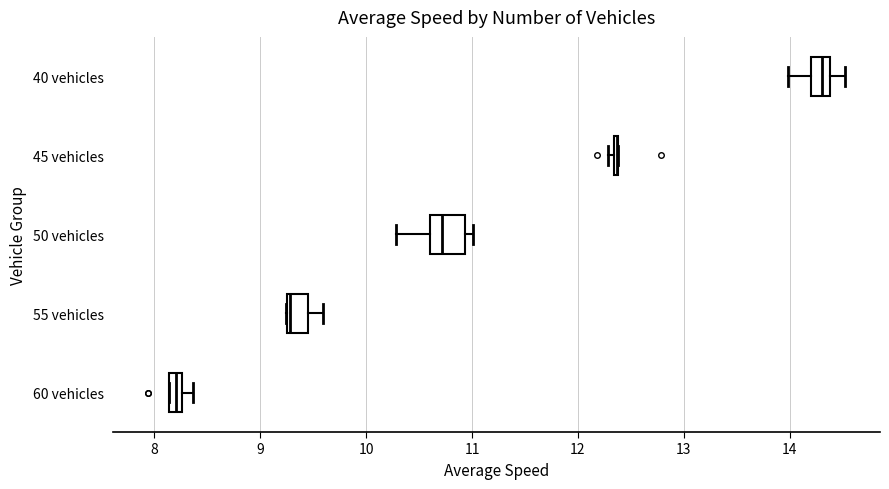

Comparing the boxes themselves (not the whiskers), which one is the widest?

50 vehicles